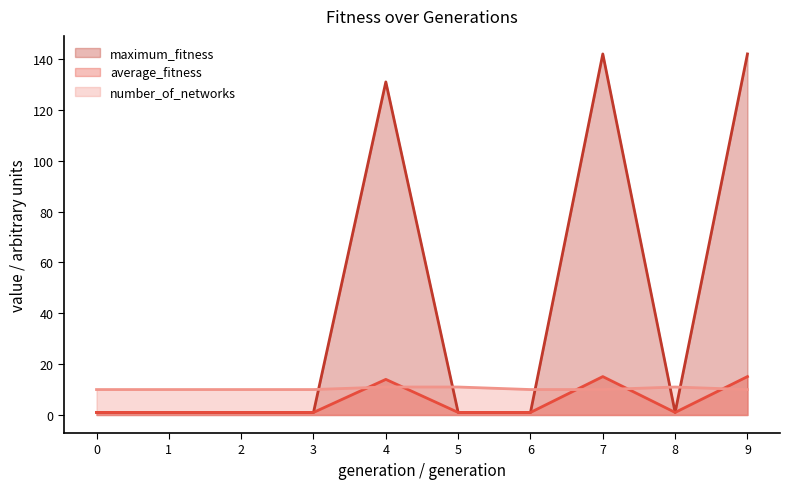

True or false: average_fitness and number_of_networks cross at least once.

True